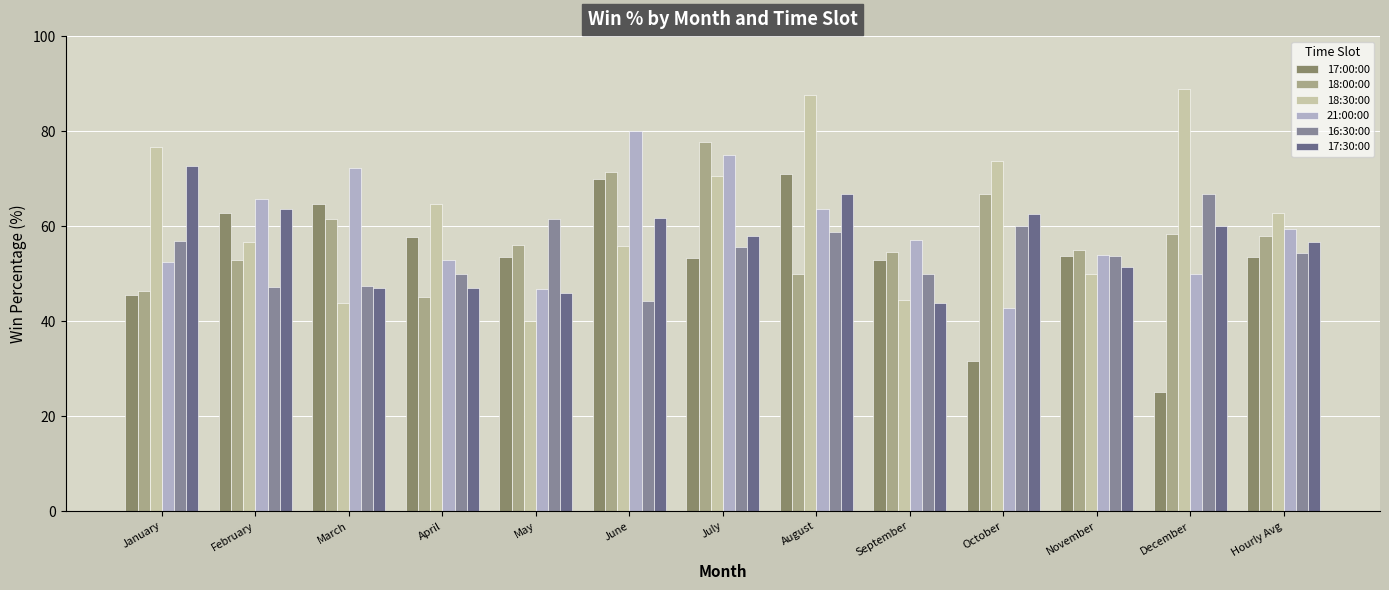

True or false: 17:00:00 has a value of 13.7 at July.

False